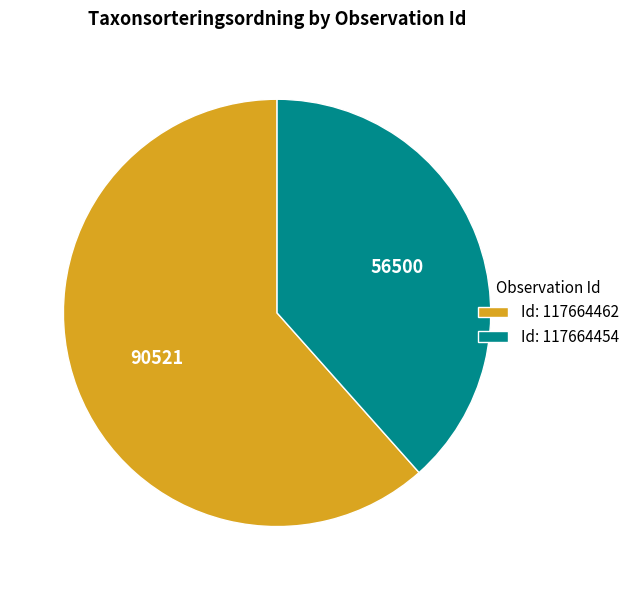

Is the sum of Id: 117664454 and Id: 117664462 greater than half?

Yes